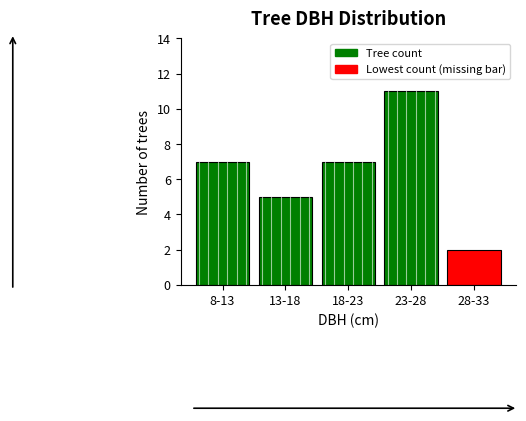

Reading right to left, list all the values displayed in this chart.

2	11	7	5	7